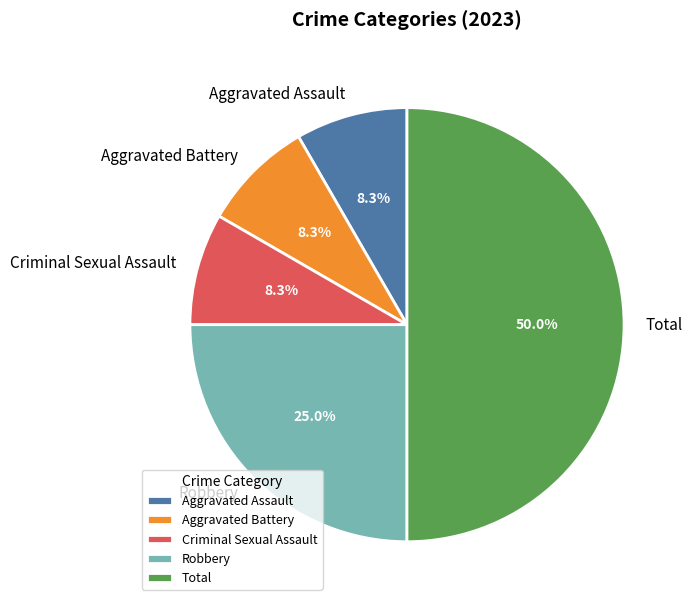

What is the largest slice in the pie chart?

Total